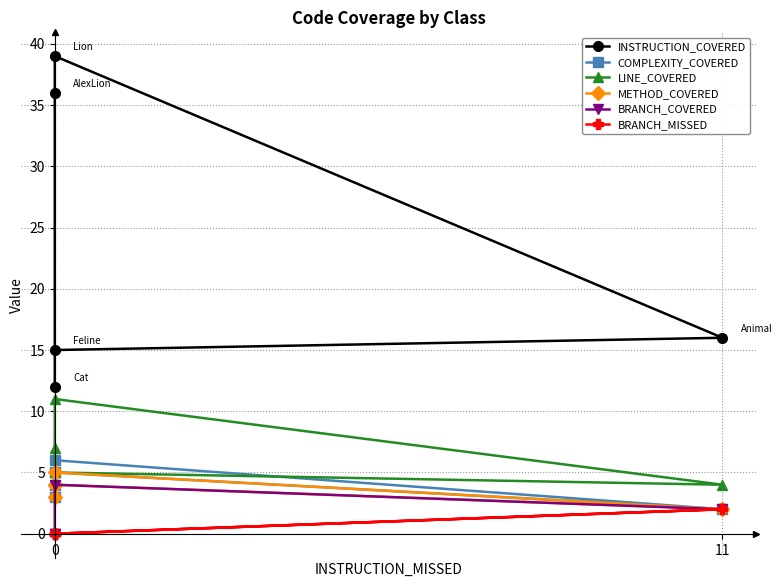

The BRANCH_MISSED series shows -1 at 0. True or false?

False